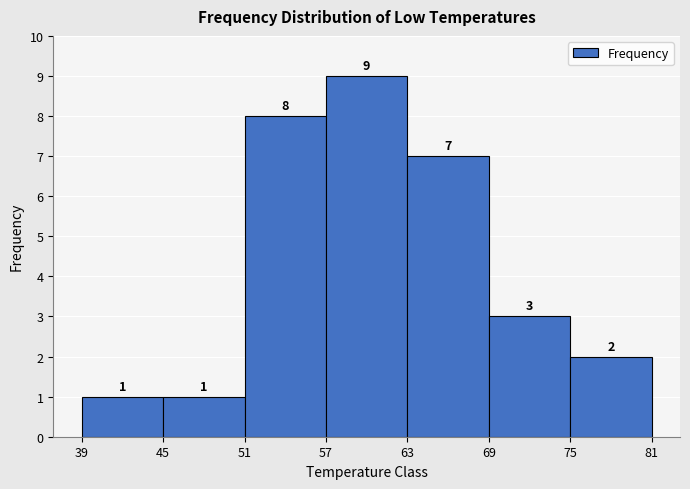

Reading left to right, transcribe this chart: for each bar, give the range it covers on the x-axis and its height.

39 to 45: 1
45 to 51: 1
51 to 57: 8
57 to 63: 9
63 to 69: 7
69 to 75: 3
75 to 81: 2